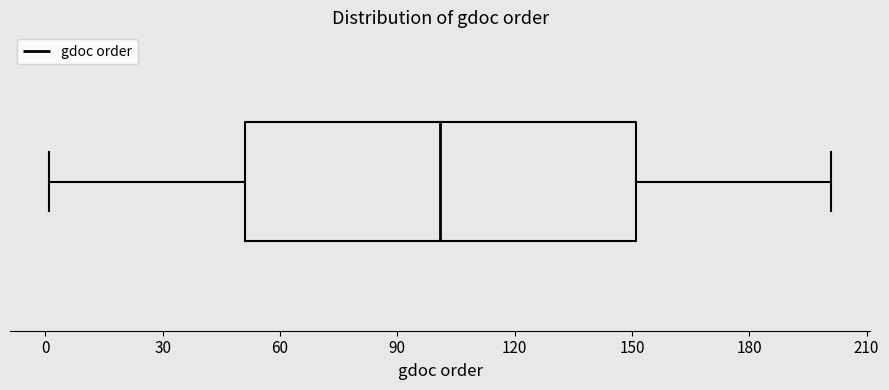

Where does the median line of the box sit on the x-axis? The values are not printed on the chart, so give them approximately, as read against the axis.

100